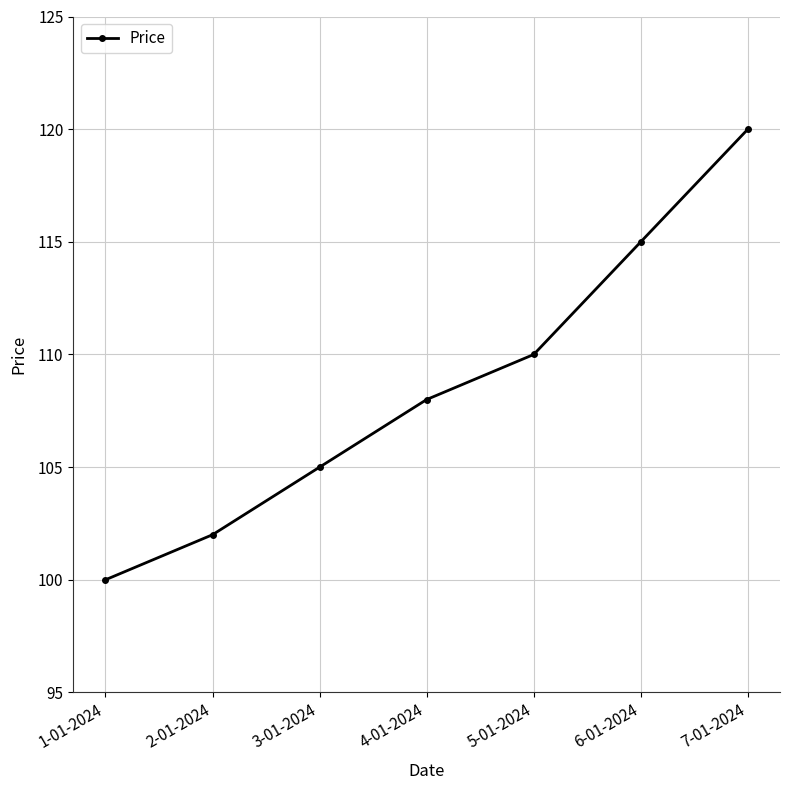

Rank the categories by value from highest to lowest.

7-01-2024, 6-01-2024, 5-01-2024, 4-01-2024, 3-01-2024, 2-01-2024, 1-01-2024